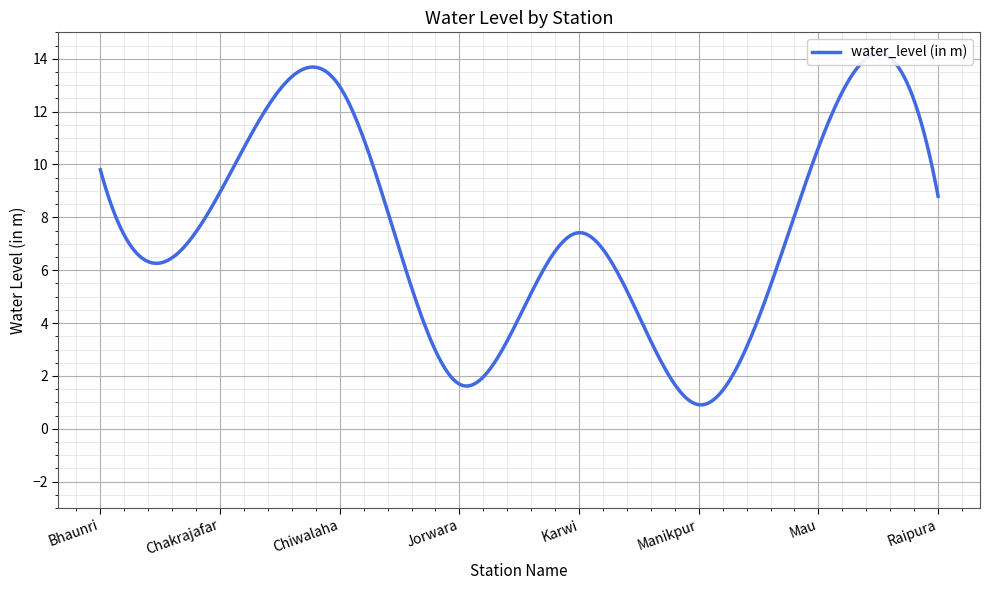

Rank the categories by value from highest to lowest.

Chiwalaha, Mau, Bhaunri, Chakrajafar, Raipura, Karwi, Jorwara, Manikpur